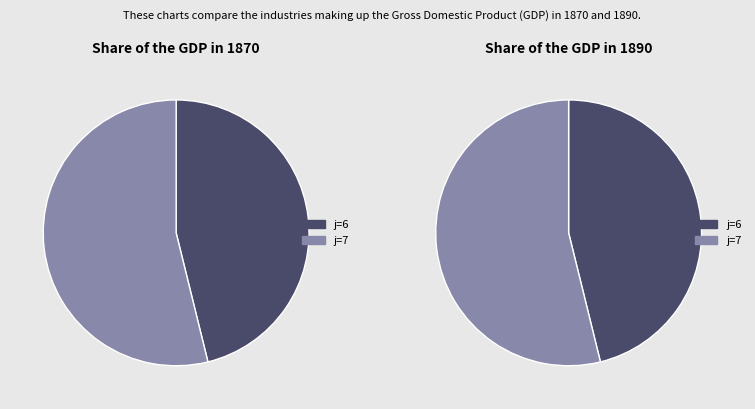

Rank the categories by value from highest to lowest.

7, 6